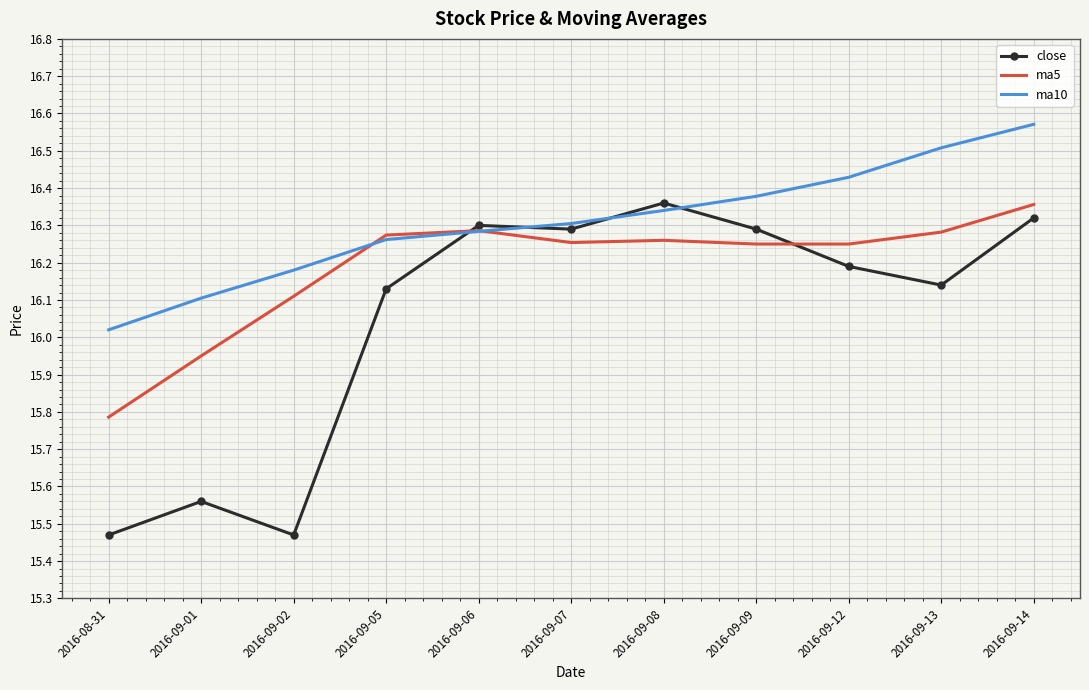

What is the total value across all series at 2016-08-31?

47.3